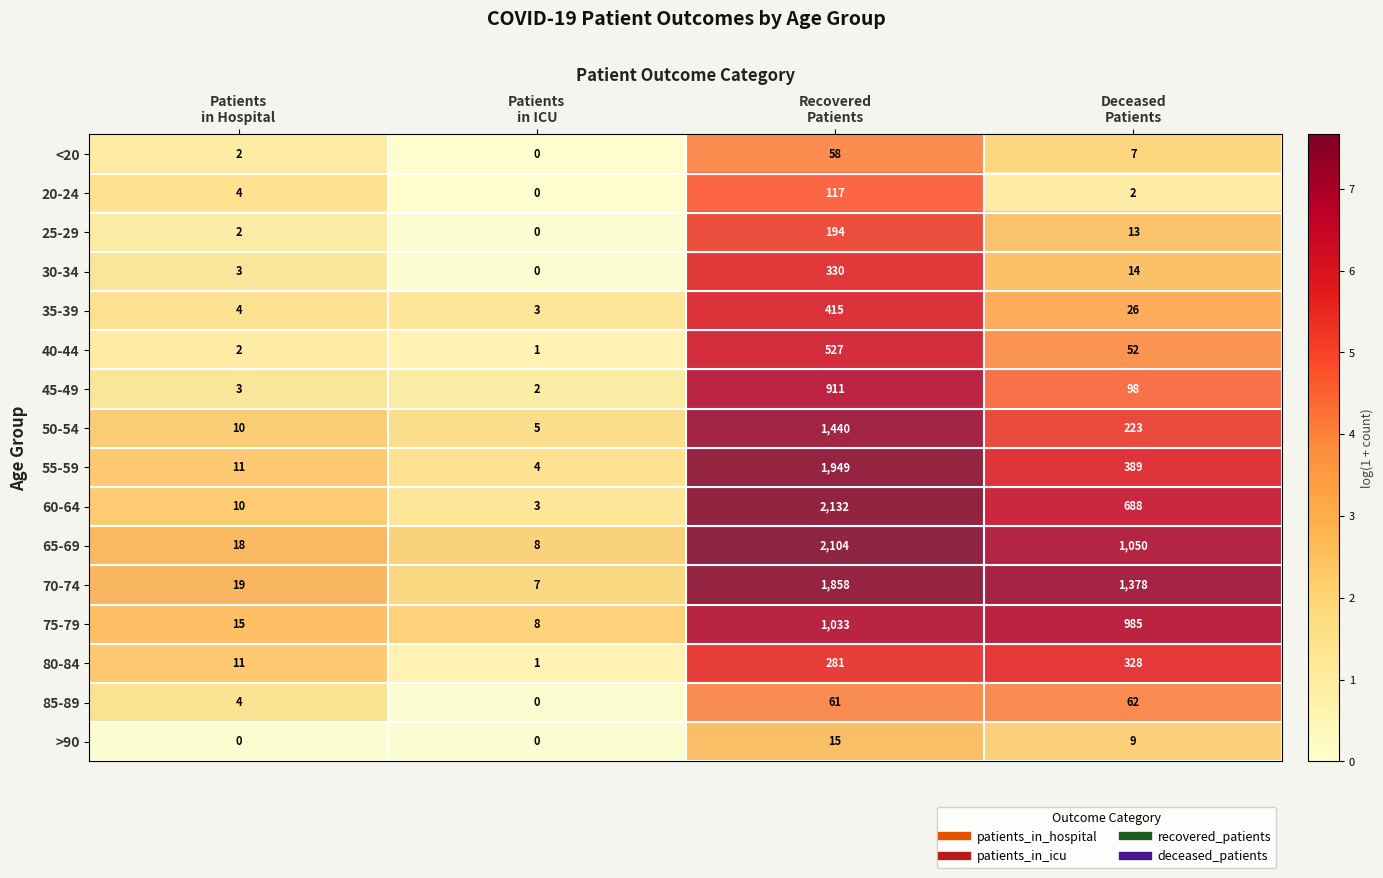

What is the highest value of the 20-24 series?

117